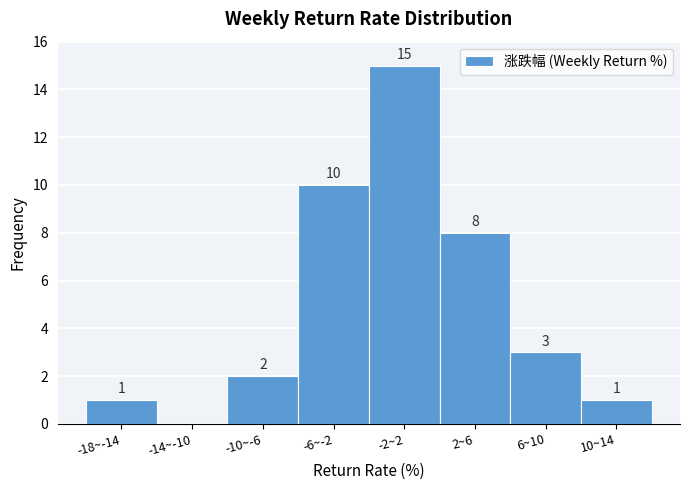

Reading right to left, list all the values displayed in this chart.

10~14=1	6~10=3	2~6=8	-2~2=15	-6~-2=10	-10~-6=2	-14~-10=0	-18~-14=1